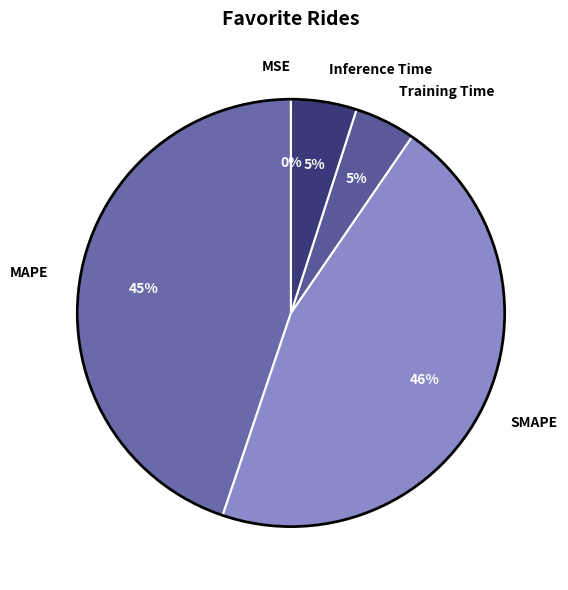

Do SMAPE and MAPE together represent more than half of the pie?

Yes